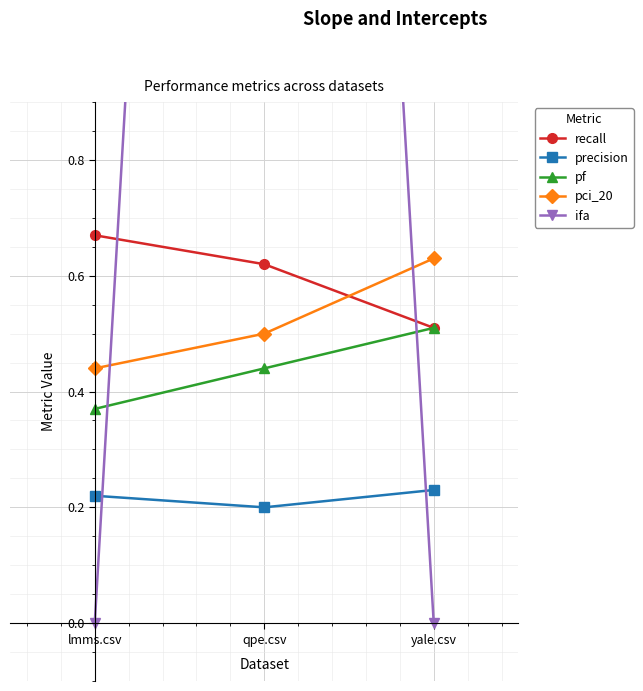

Between lmms.csv and qpe.csv, which is larger?

lmms.csv